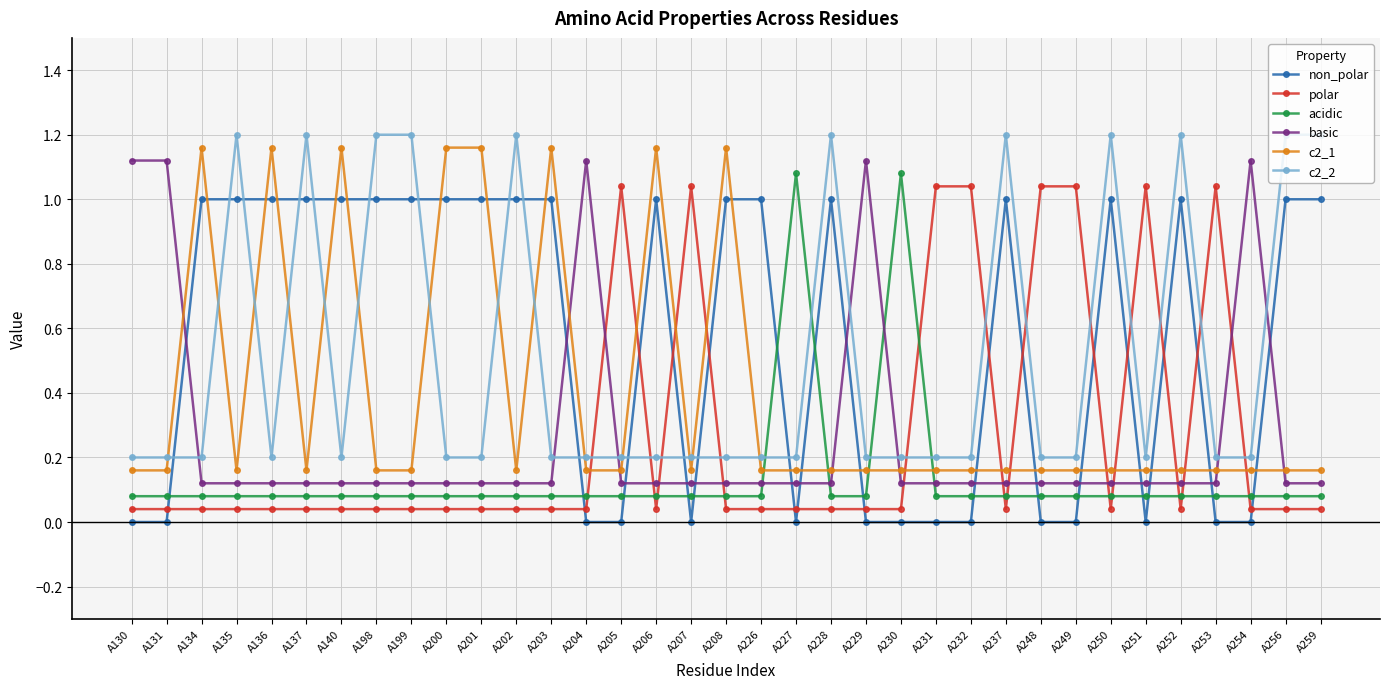

What is the total value across all series at A256?

2.6